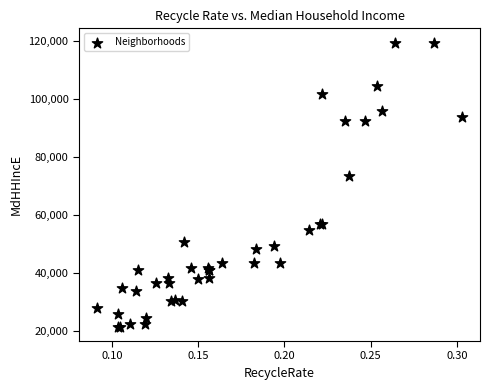

What Y value in the scatter plot is closest to 70457?

73290